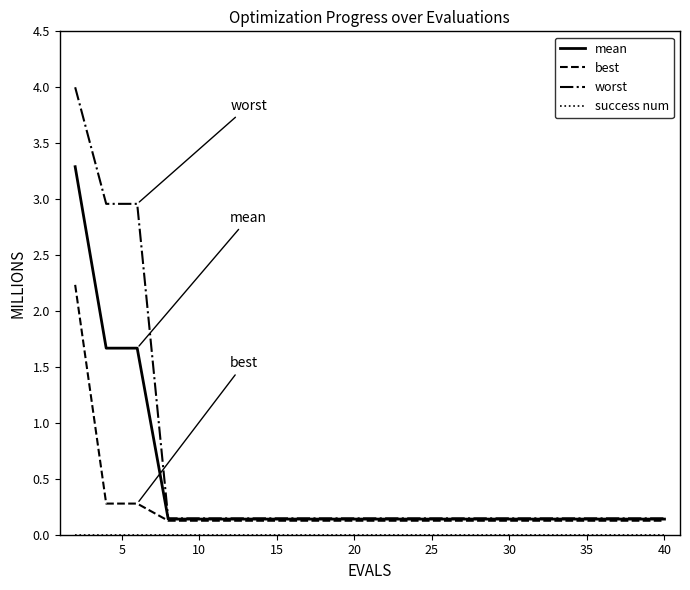

What is the greatest value displayed?

4.0